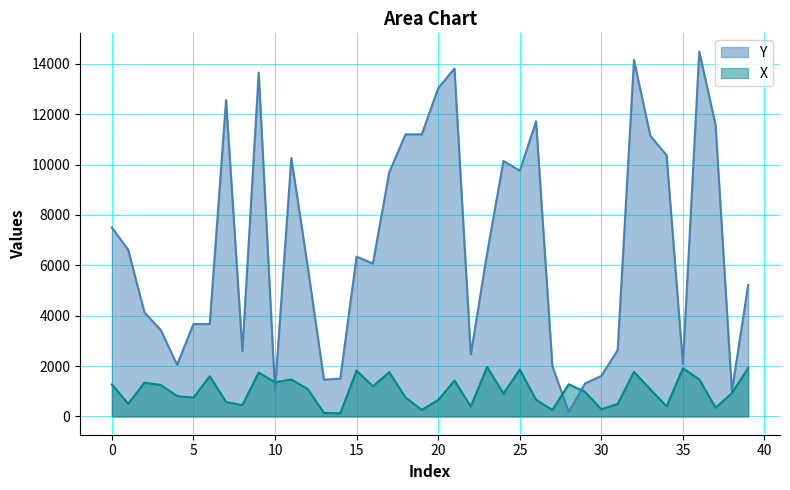

Where is the first local maximum for Y?

5